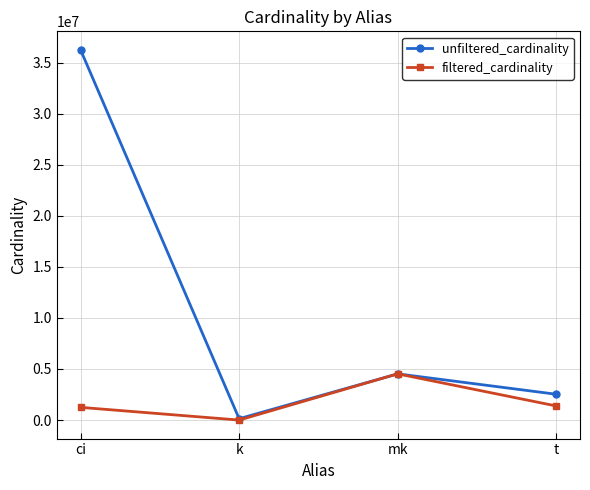

Read the unfiltered_cardinality value at mk.

4523930